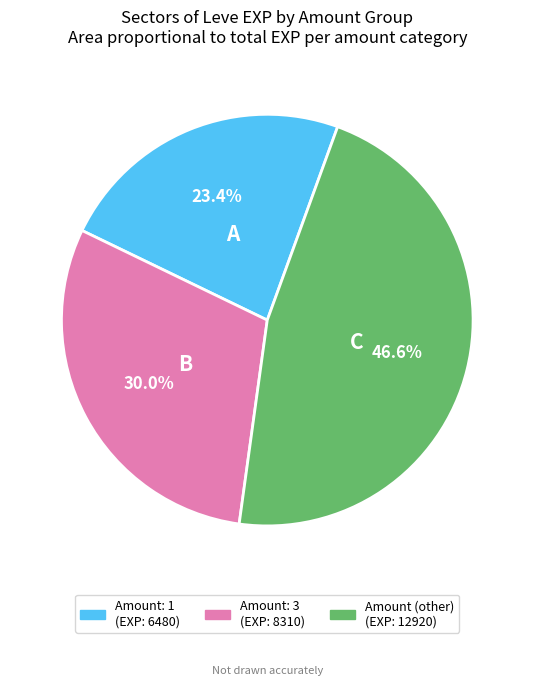

Does any single category account for the majority?

No